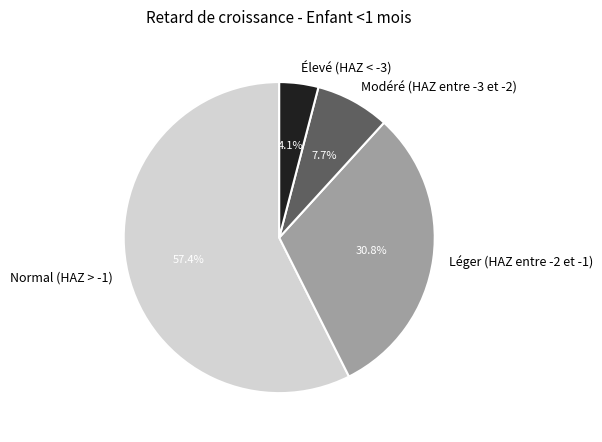

Is Normal (HAZ > -1) the majority of the pie?

Yes